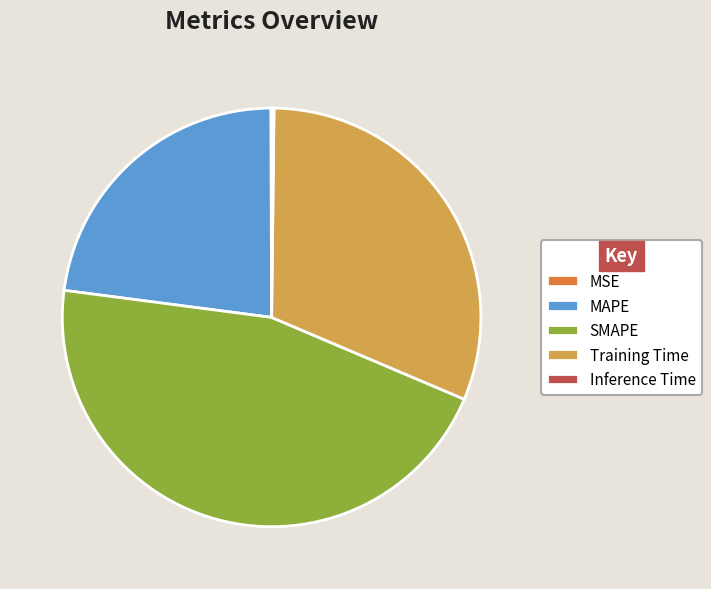

Is it true that SMAPE is 46% of the pie?

True